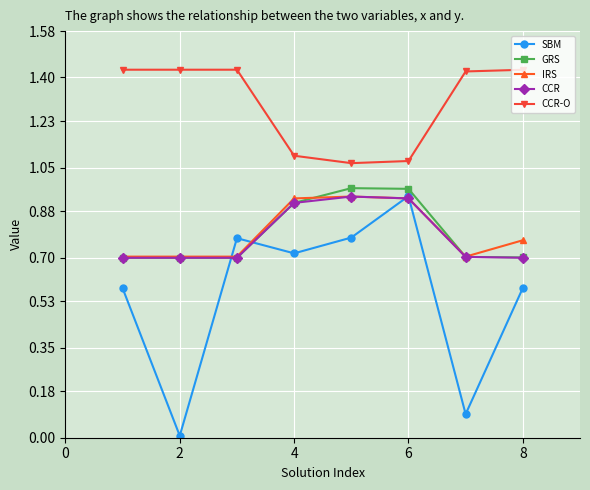

True or false: CCR has more than 0 points higher than both neighbors.

True